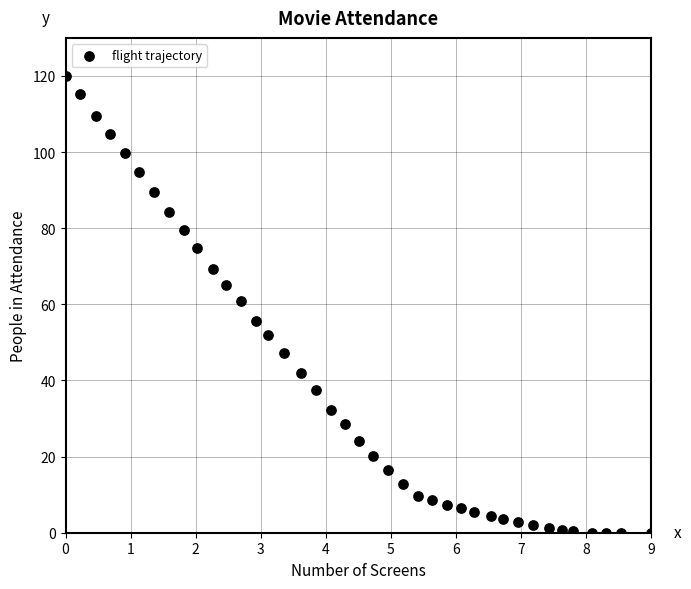

What is the range of X values (max minus min)?

9.0